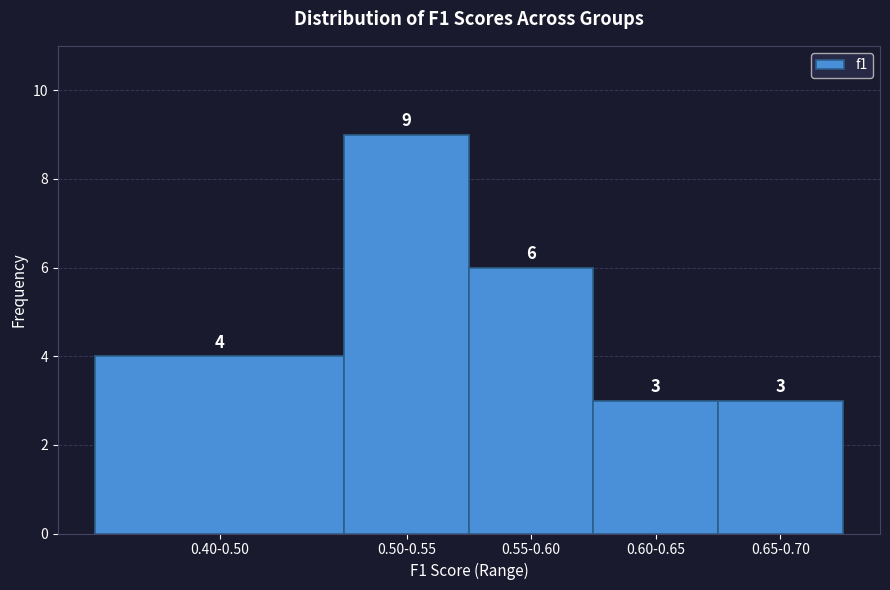

Reading right to left, list all the values displayed in this chart.

0.65-0.70=3	0.60-0.65=3	0.55-0.60=6	0.50-0.55=9	0.40-0.50=4